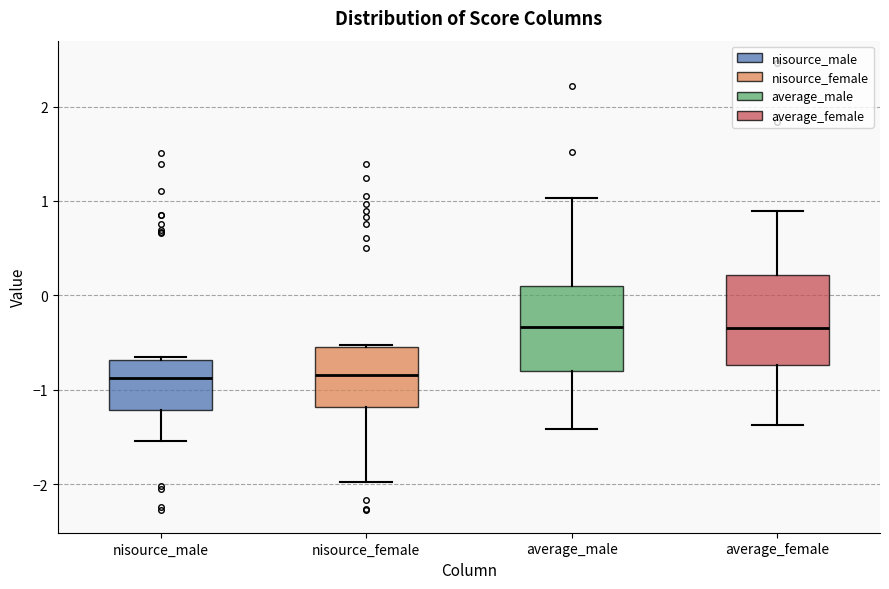

Where does the upper whisker of the box for average_female end on the y-axis? The values are not printed on the chart, so give them approximately, as read against the axis.

0.9